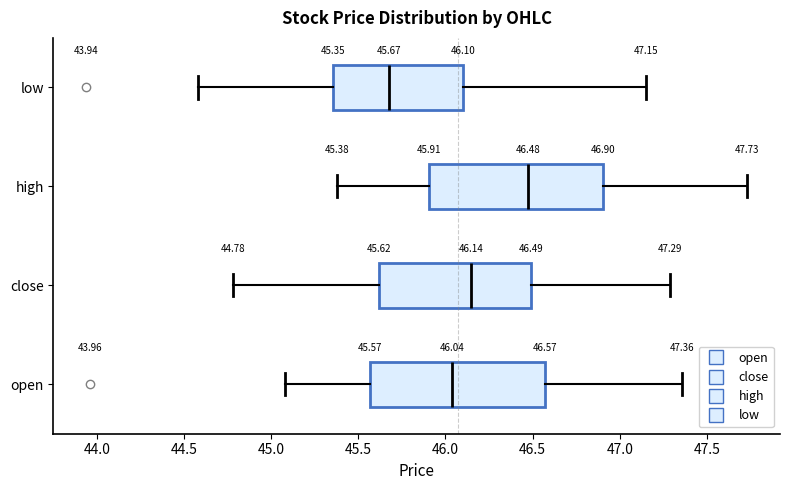

Which box's median line is the furthest to the right?

high